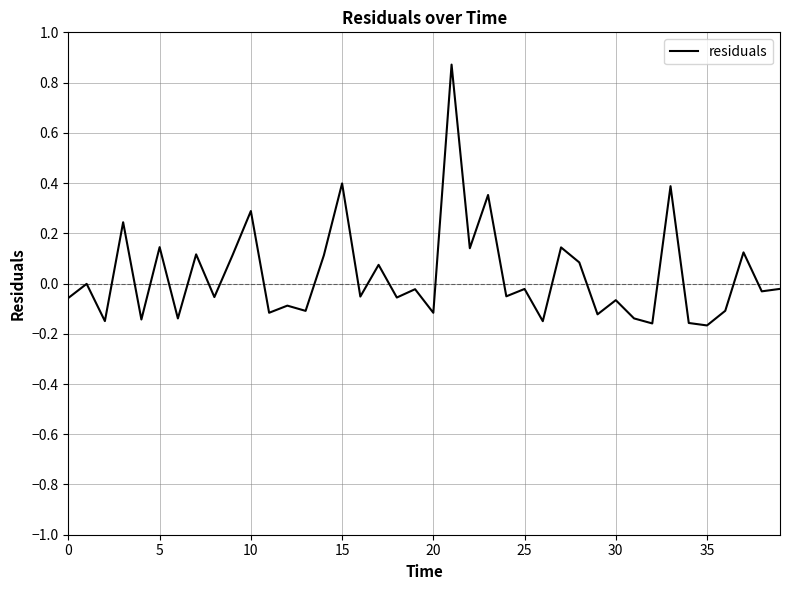

Does the chart have visible grid lines?

Yes